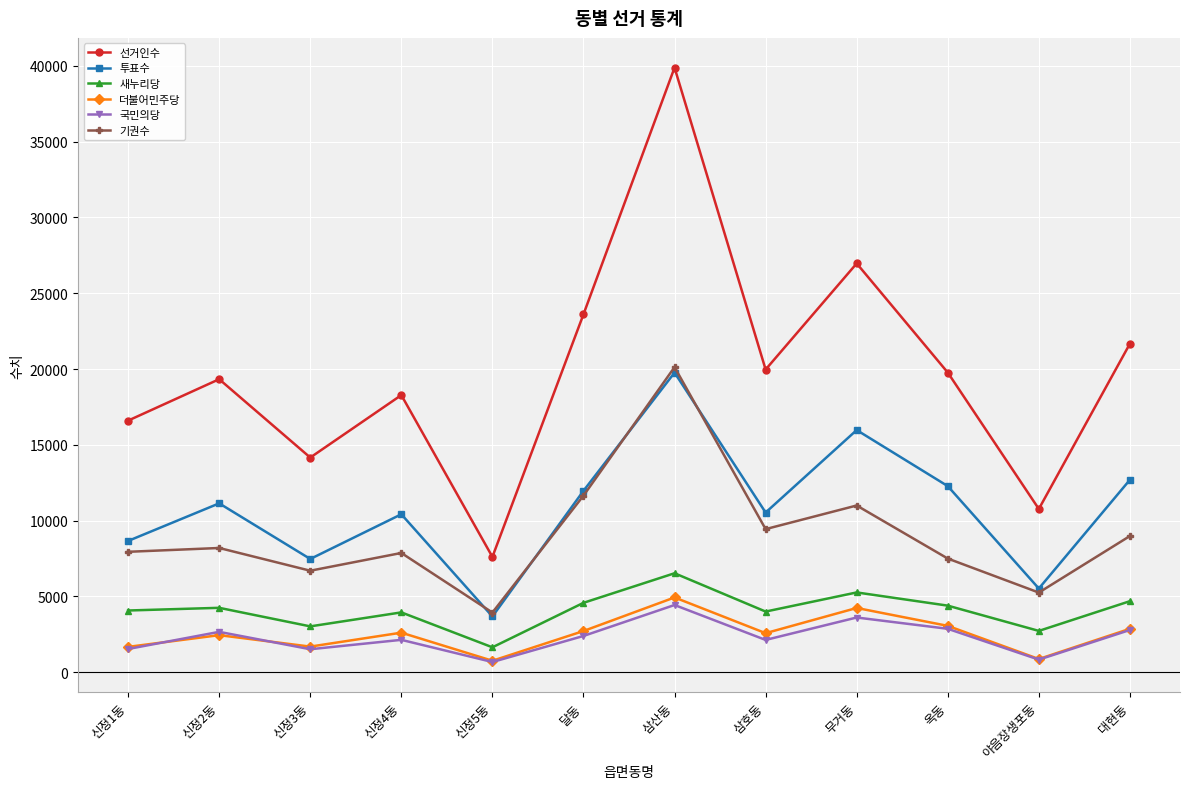

How many data points in 기권수 are less than 8191?

6